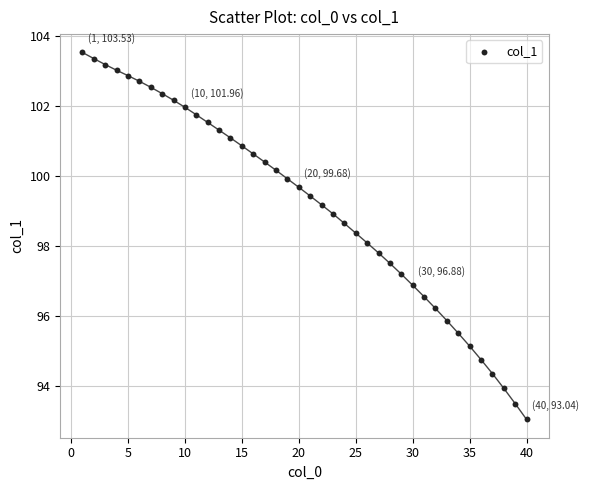

What is the range of X values (max minus min)?

39.0